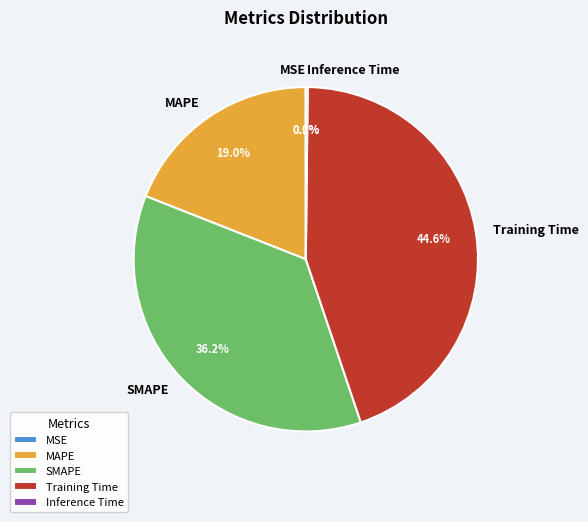

What is the total percentage of MAPE and Training Time?

63.6%